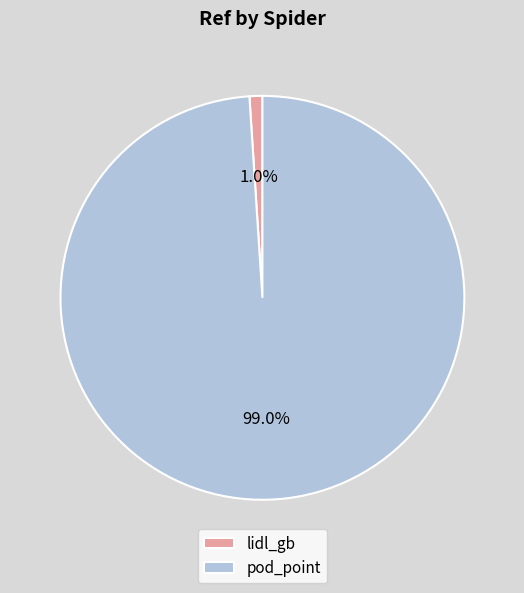

Between lidl_gb and pod_point, which is larger?

pod_point